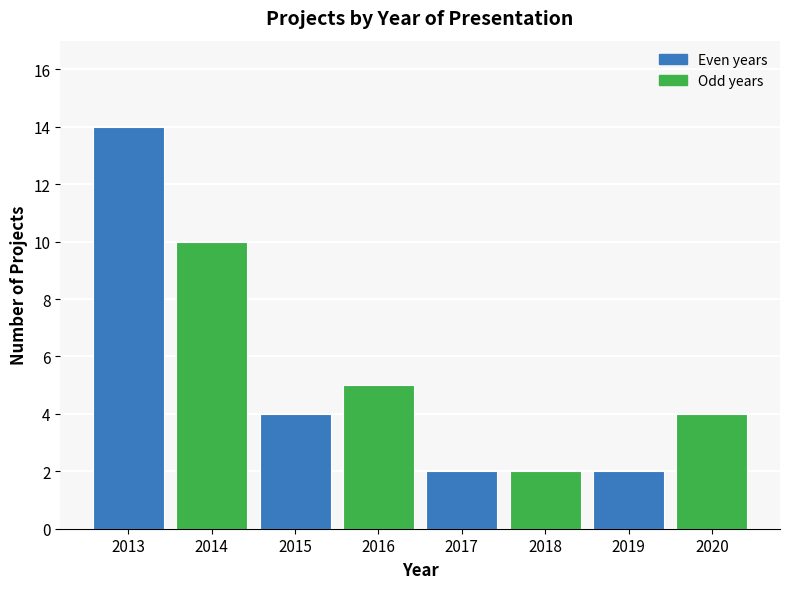

Reading left to right, transcribe all the data shown in this chart.

14	10	4	5	2	2	2	4